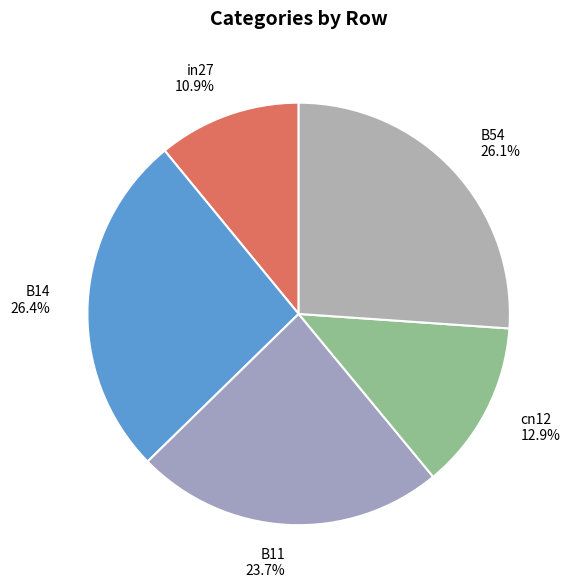

To the nearest percent, what is the average slice percentage?

20%